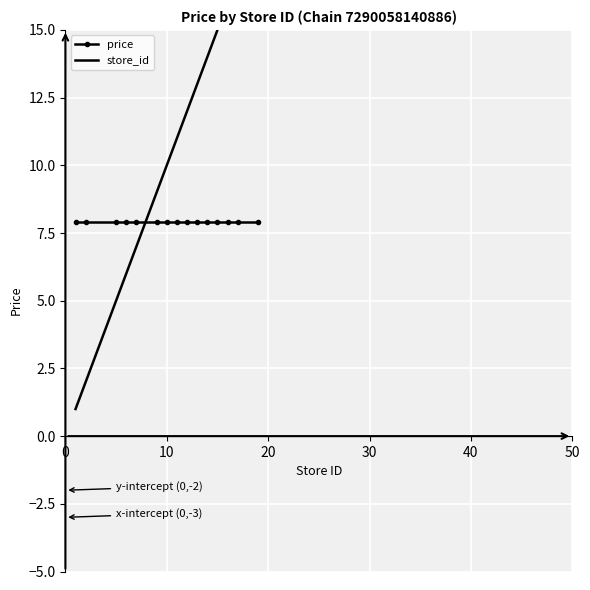

Is the value of price at 9 greater than the value of store_id at 0?

Yes